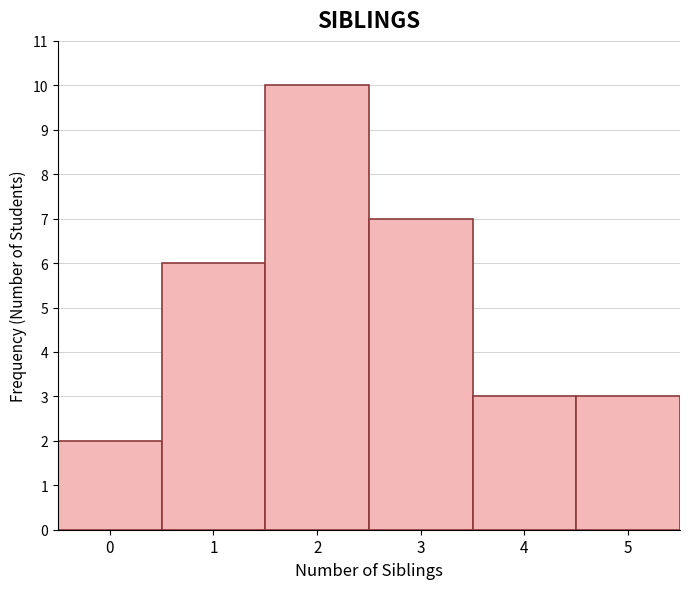

Reading left to right, transcribe this chart: for each bar, give the range it covers on the x-axis and its height. The values are not printed on the chart, so give them approximately, as read against the axis.

-0.5 to 0.5: 2
0.5 to 1.5: 6
1.5 to 2.5: 10
2.5 to 3.5: 7
3.5 to 4.5: 3
4.5 to 5.5: 3